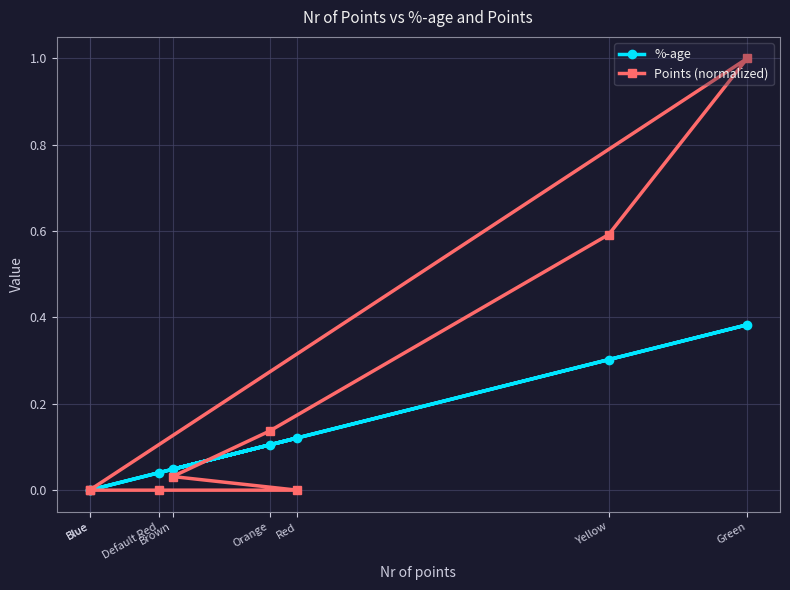

Between which two adjacent categories do Points (normalized) and %-age first intersect?

Orange and Brown